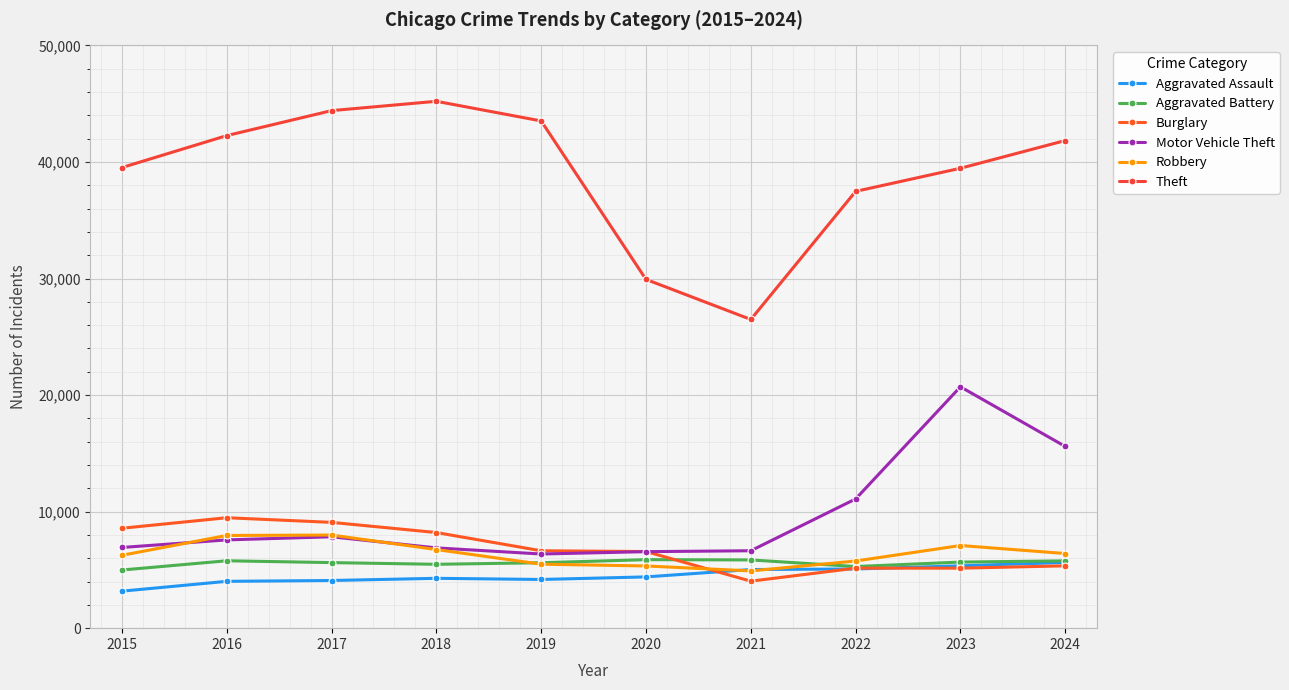

What value does the Robbery series have at 2024, to the nearest 50?

6400